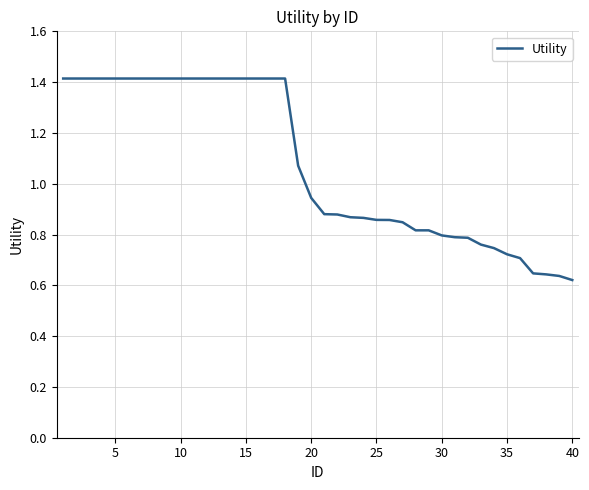

What is the maximum value shown in the chart?

1.4